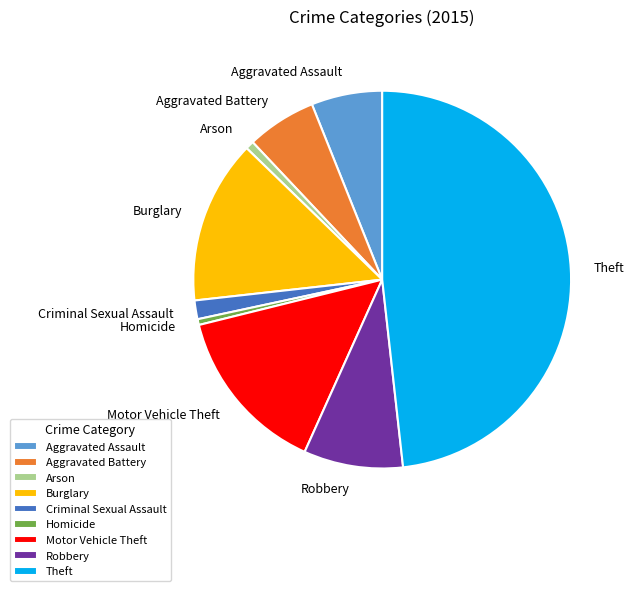

The Robbery slice represents 8% of the pie. True or false?

True